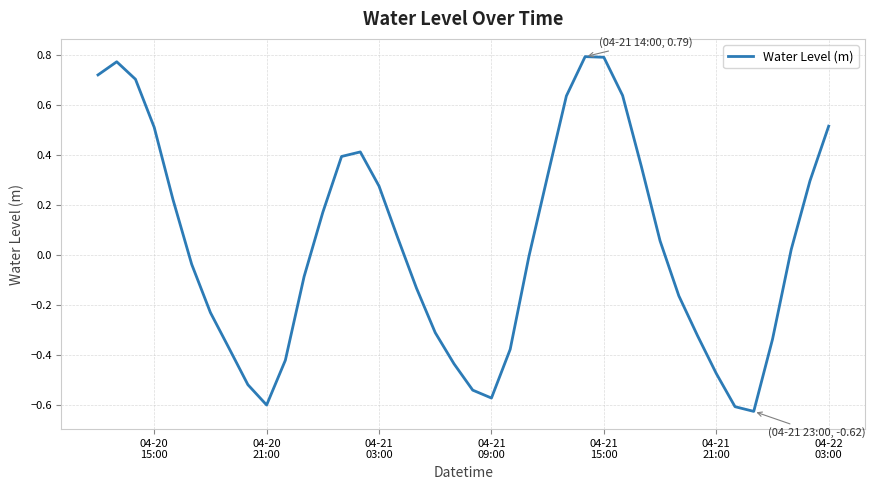

What is the difference between the maximum and minimum values?

1.4